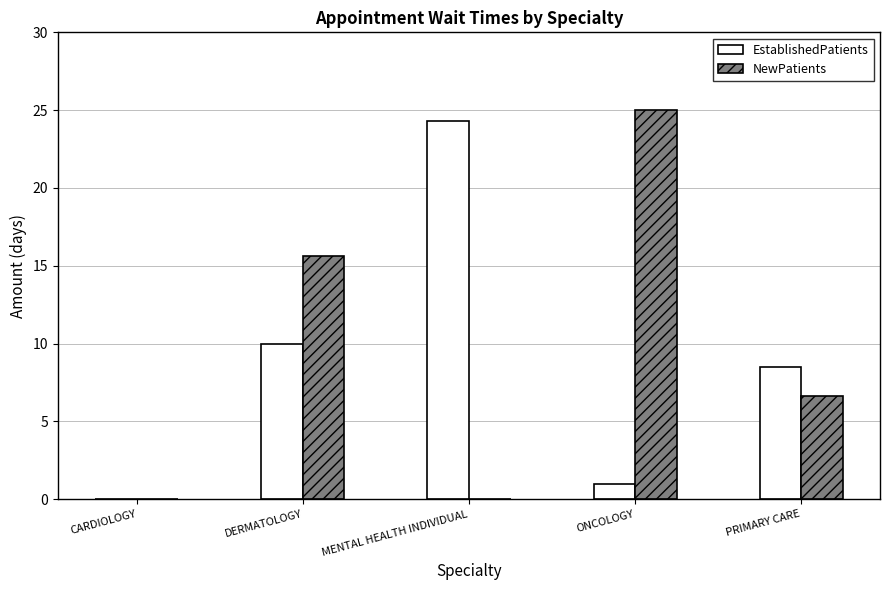

At which label does EstablishedPatients first exceed 8?

DERMATOLOGY